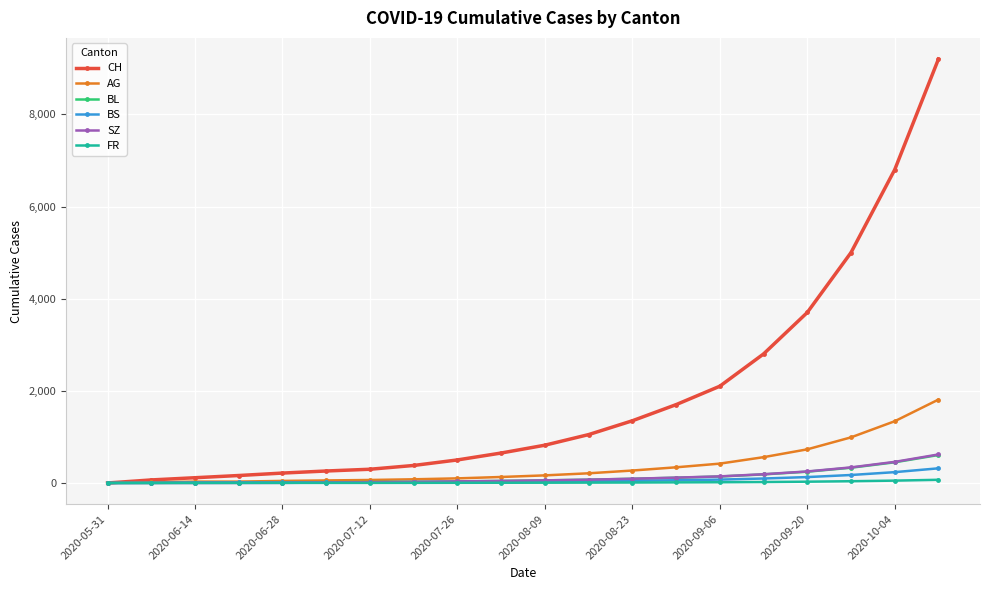

Which series has the largest total across all categories?

CH